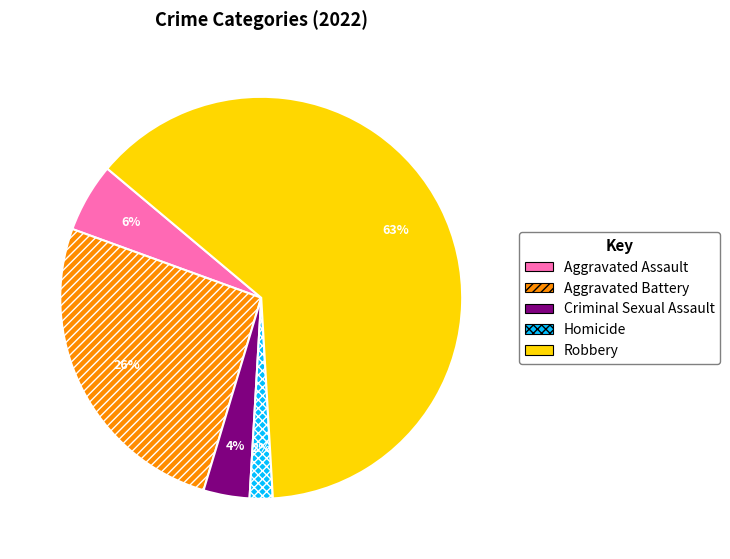

Is it true that Robbery is 63% of the pie?

True